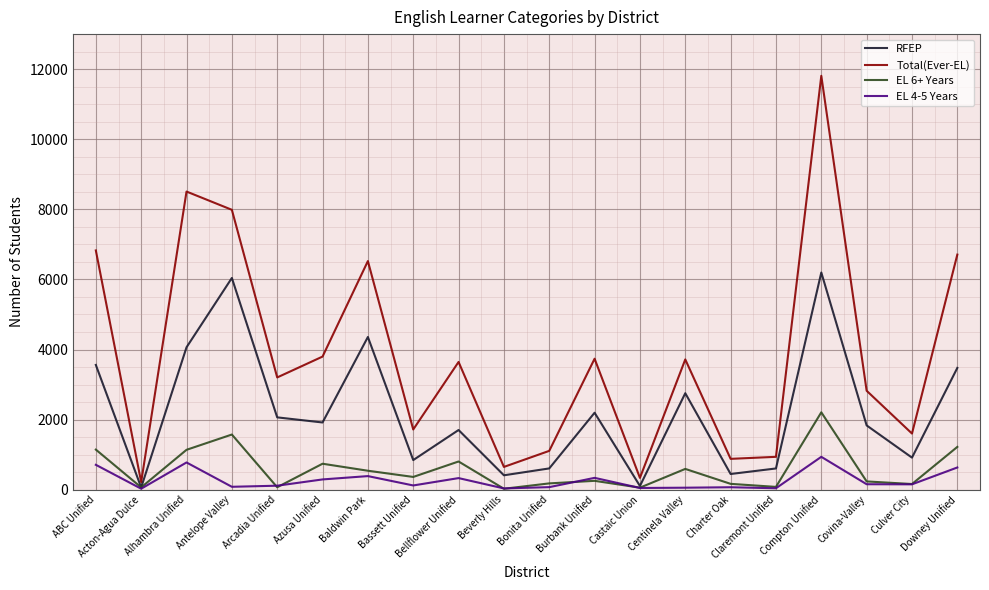

True or false: Total(Ever-EL) has more than 1 interior local peaks.

True